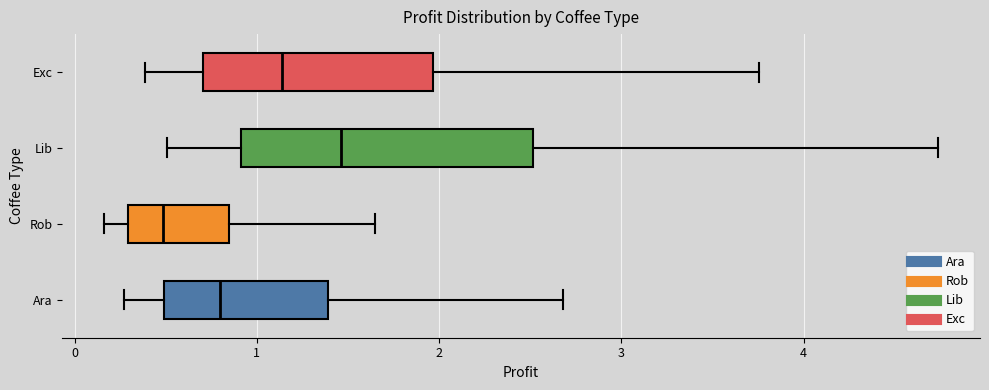

Reading bottom to top, transcribe this box plot: for each box, give where its median line is, the range the box spans, and where its two whiskers end, as read against the x-axis. The values are not printed on the chart, so give them approximately, as read against the axis.

Ara: median 0.8, box 0.5 to 1.4, whiskers 0.3 to 2.7
Rob: median 0.5, box 0.3 to 0.8, whiskers 0.2 to 1.6
Lib: median 1.5, box 0.9 to 2.5, whiskers 0.5 to 4.7
Exc: median 1.1, box 0.7 to 2.0, whiskers 0.4 to 3.8